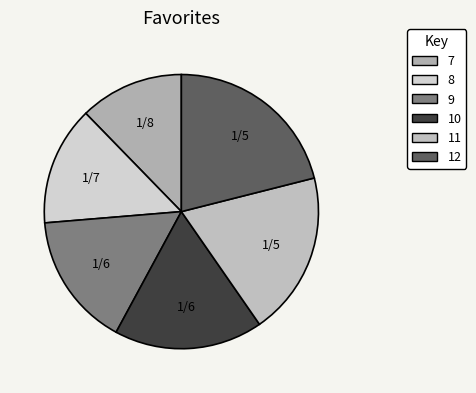

How many segments does this pie chart have?

6